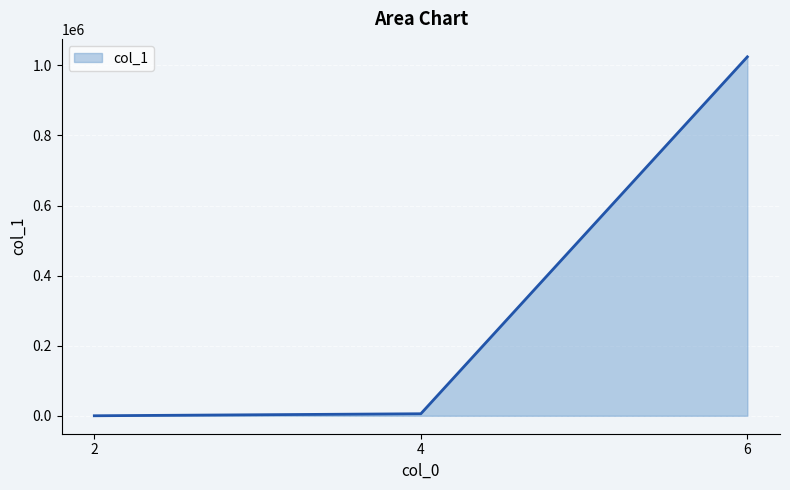

Is it true that the value at 2 is 36?

True